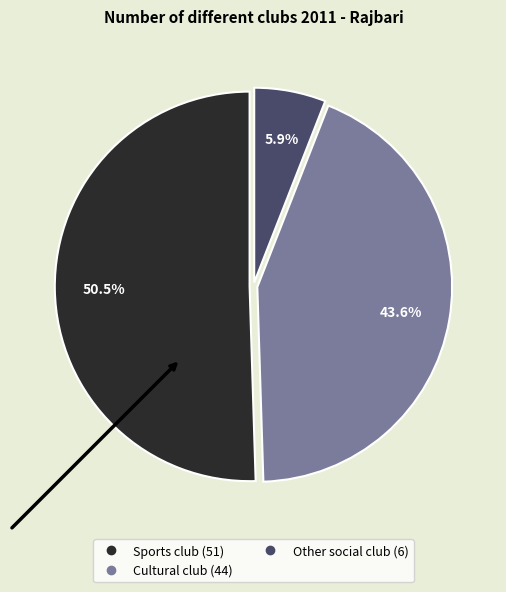

Count the number of slices in the pie.

3